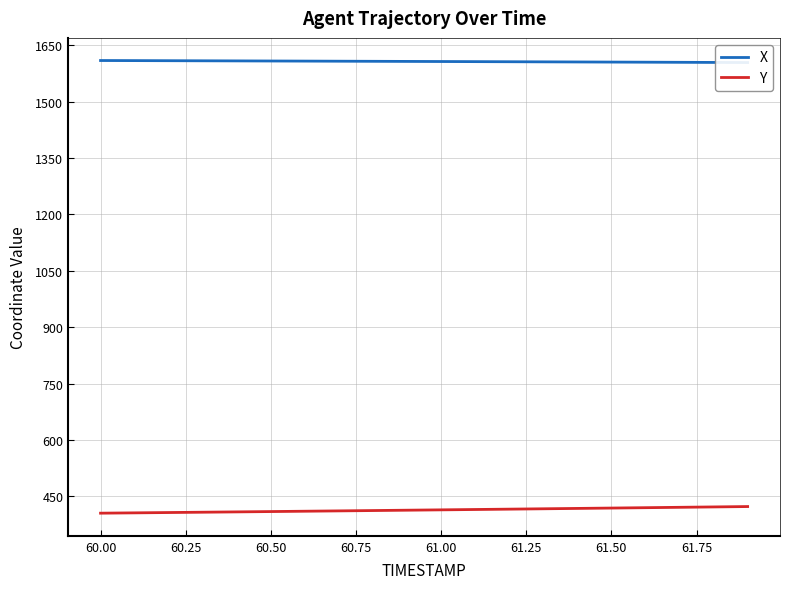

What is the minimum value shown in the chart?

404.9